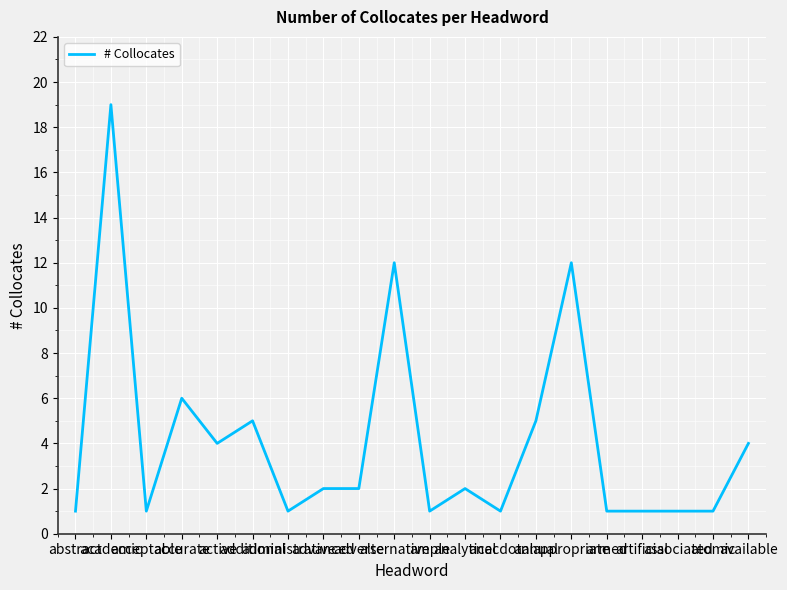

What is the difference between the maximum and minimum values?

18